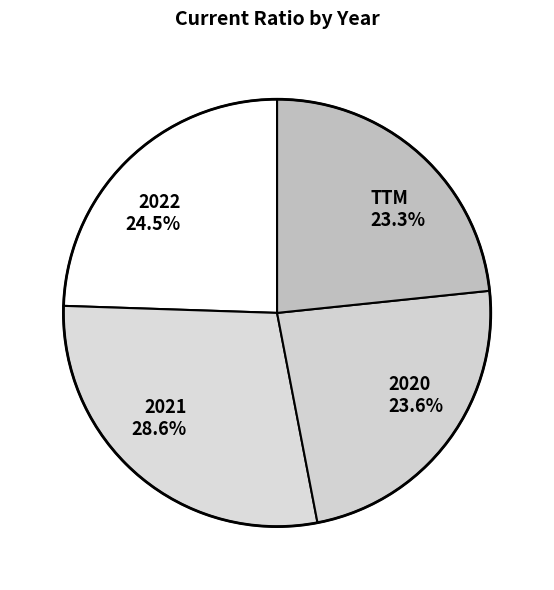

Between TTM and 2022, which is larger?

2022